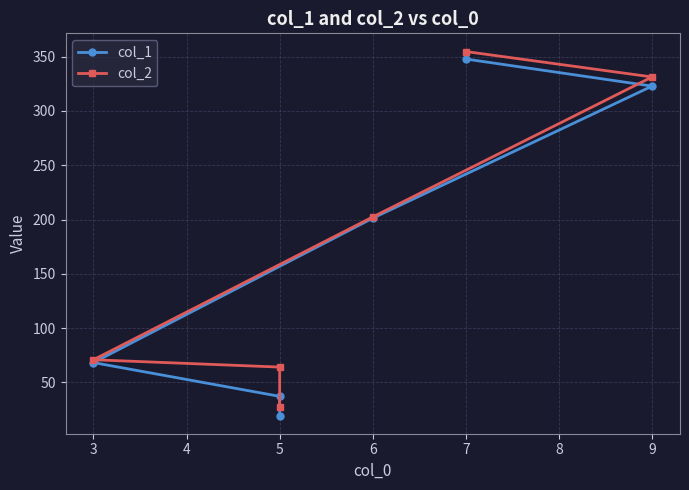

Which has a higher value, 9 or 3?

9